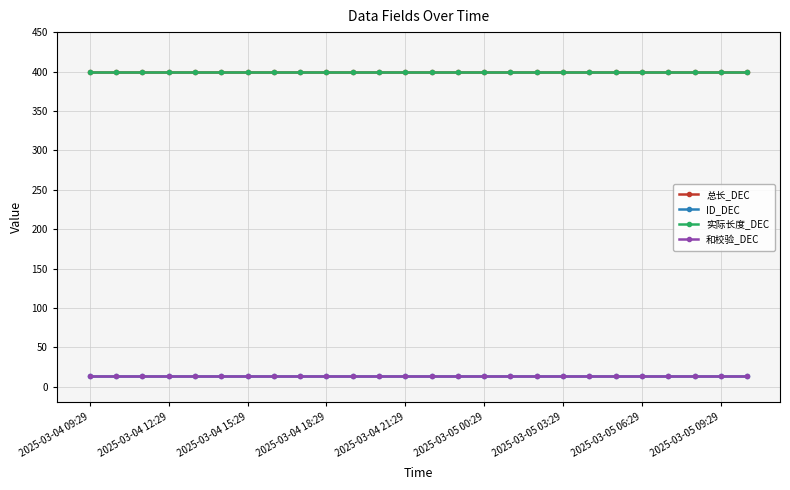

What is the maximum value shown in the chart?

400